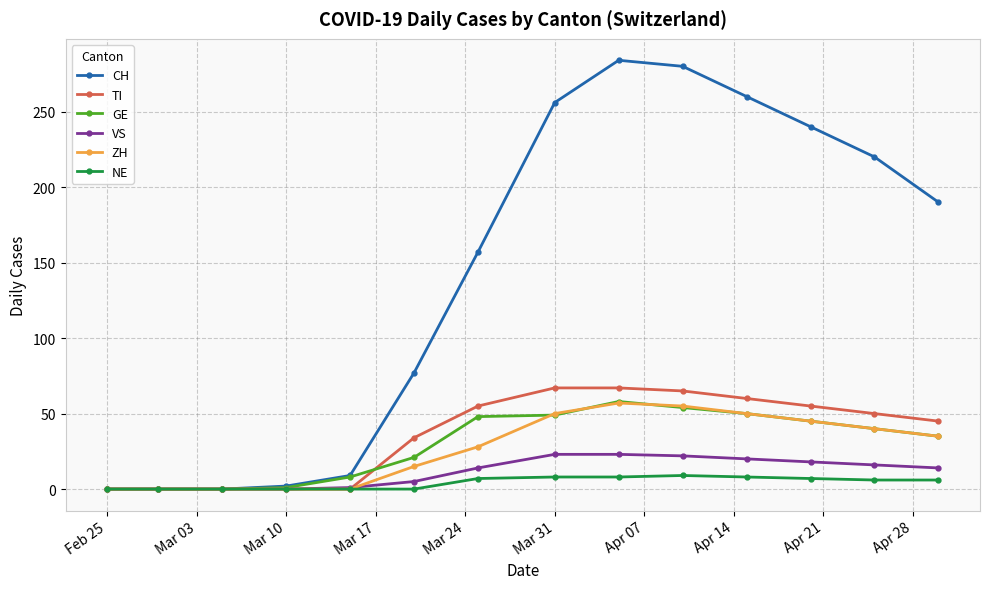

True or false: CH has more than 0 interior local peaks.

True